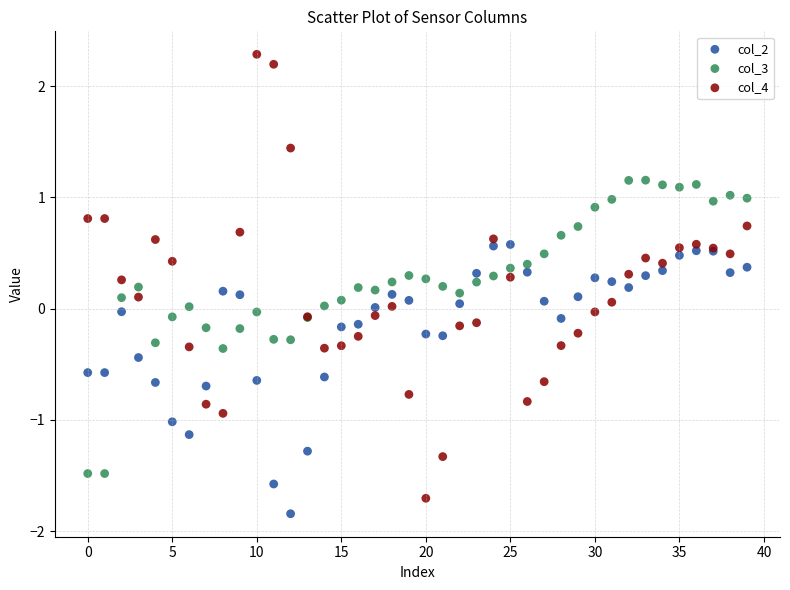

Which series contains the highest Y value?

col_4